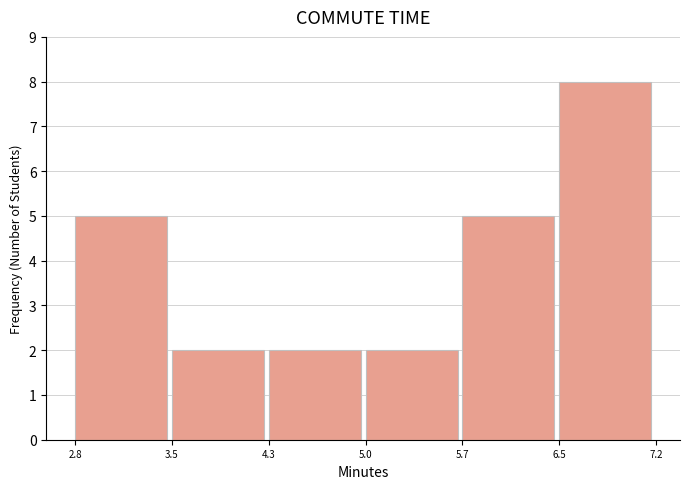

Reading left to right, list every bar in this chart as the range it spans on the x-axis followed by its height. The values are not printed on the chart, so give them approximately, as read against the axis.

2.8 to 3.5: 5
3.5 to 4.3: 2
4.3 to 5.0: 2
5.0 to 5.7: 2
5.7 to 6.5: 5
6.5 to 7.2: 8